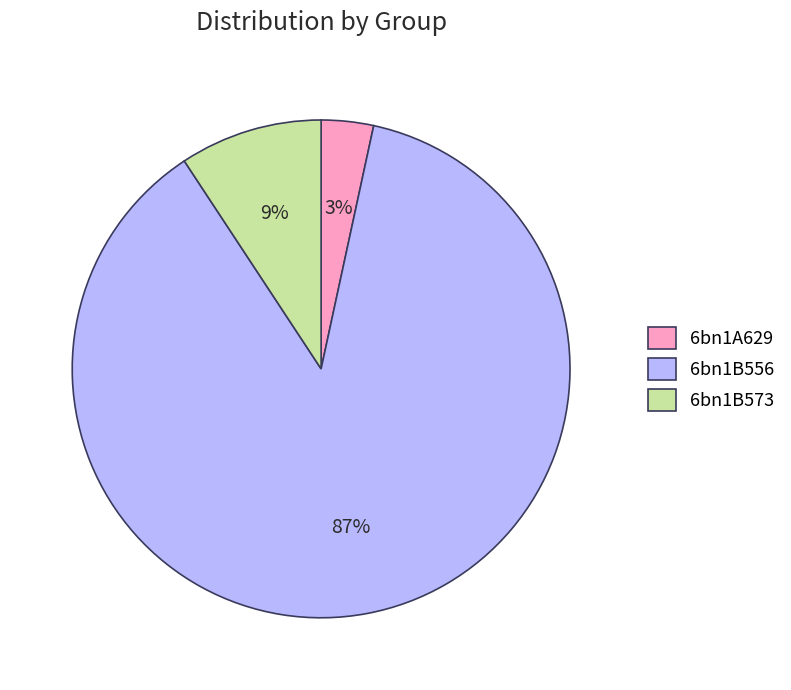

Does 6bn1B556 account for over 50% of the chart?

Yes